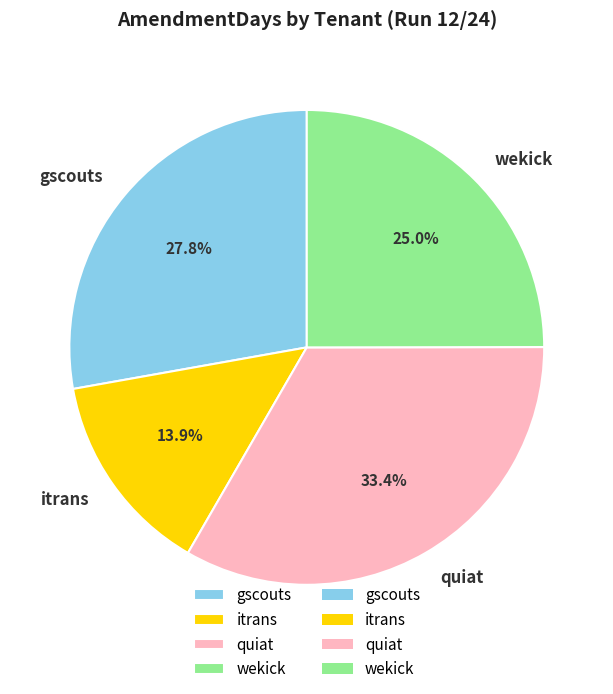

The gscouts slice represents 41% of the pie. True or false?

False